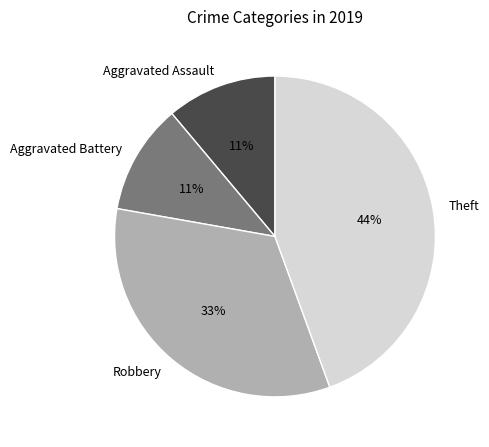

How many slices are in this pie chart?

4